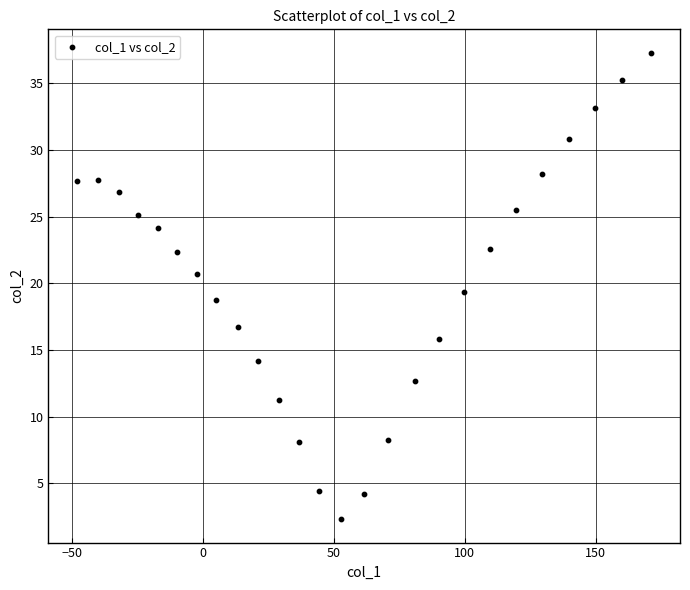

What is the range of X values (max minus min)?

219.0